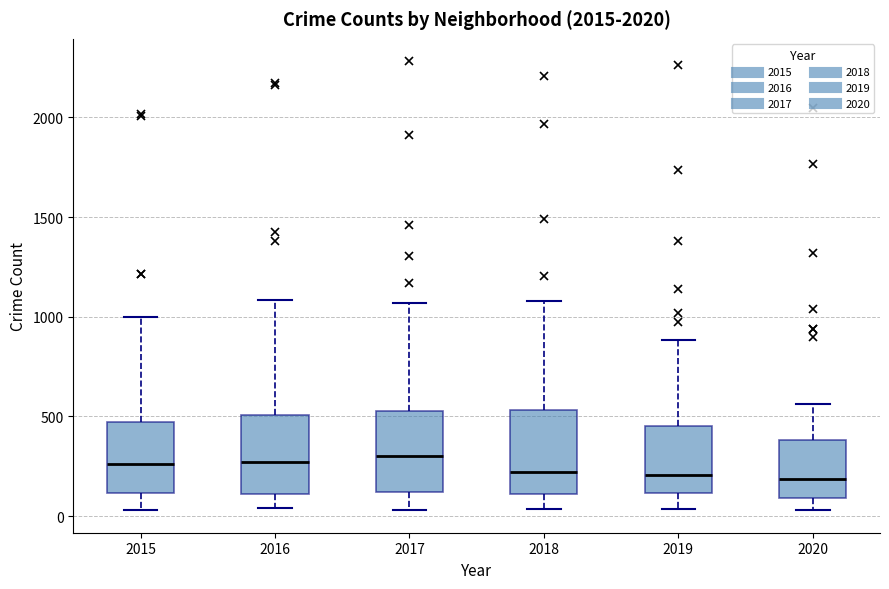

Where does the median line of the box at x = 2020 sit on the y-axis? The values are not printed on the chart, so give them approximately, as read against the axis.

200